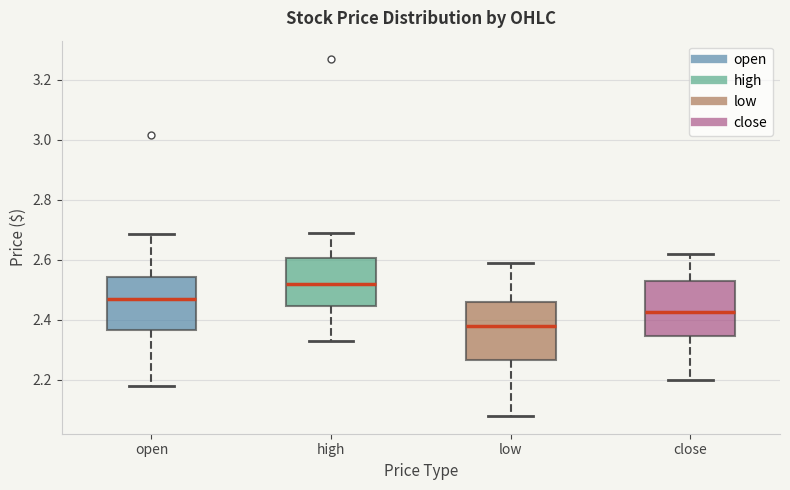

Where does the median line of the box for high sit on the y-axis? The values are not printed on the chart, so give them approximately, as read against the axis.

2.52